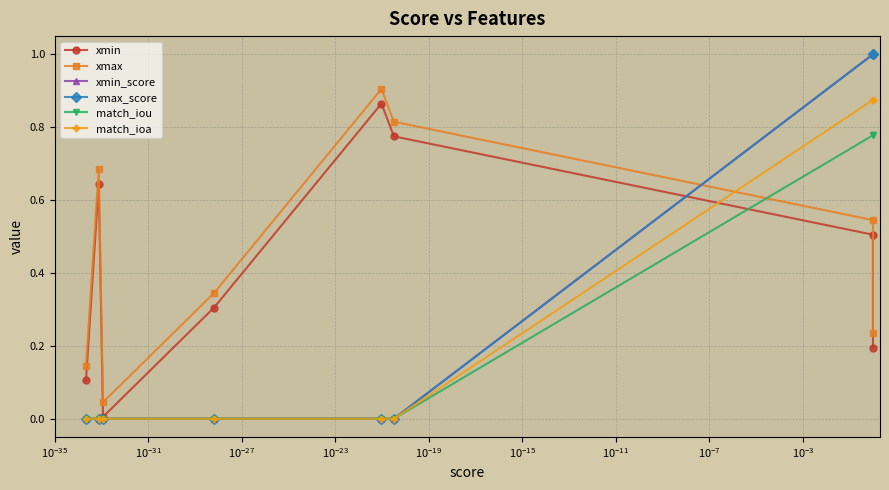

How many lines are shown in the chart?

6